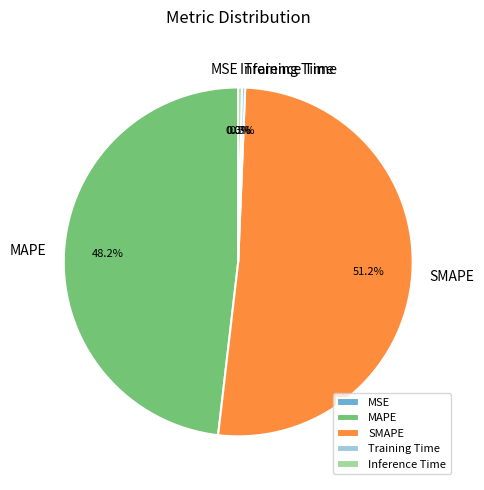

To the nearest percent, what is the average slice percentage?

20%